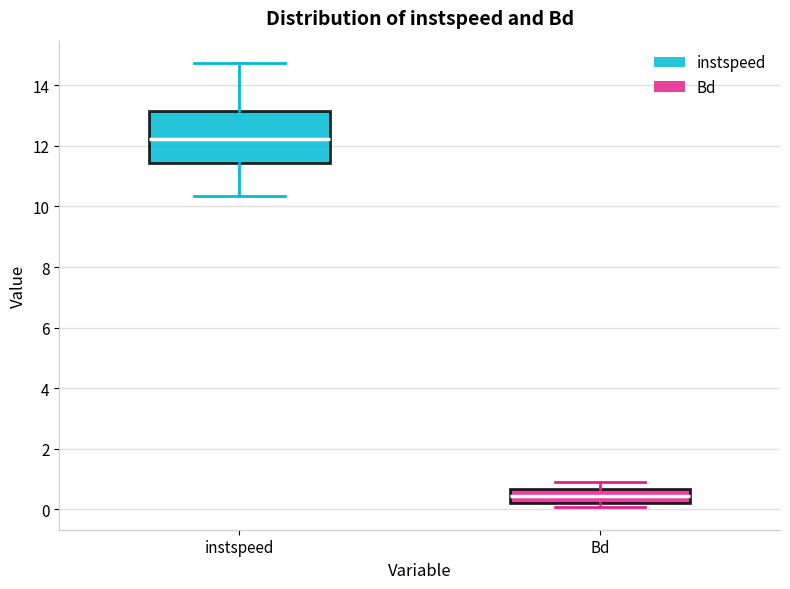

Where is the upper edge of the box for instspeed on the y-axis? The values are not printed on the chart, so give them approximately, as read against the axis.

13.2